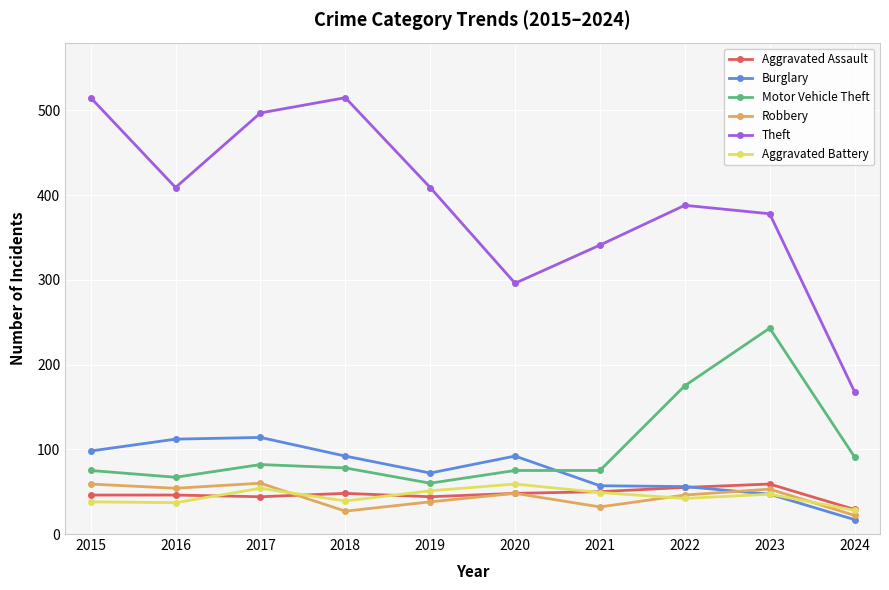

In Theft, how many points are higher than both neighbors (excluding endpoints)?

2